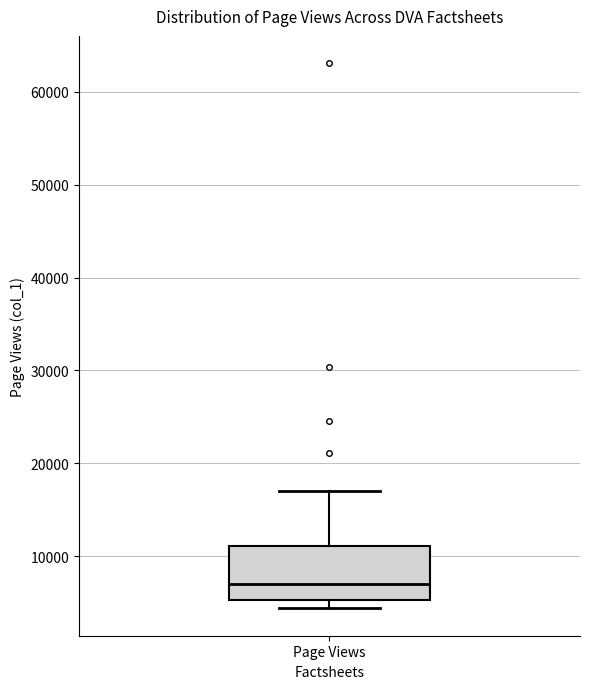

Transcribe this box plot: give where the median line is, the range the box spans, and where the two whiskers end, as read against the y-axis. The values are not printed on the chart, so give them approximately, as read against the axis.

median 7000, box 5000 to 11000, whiskers 4000 to 17000